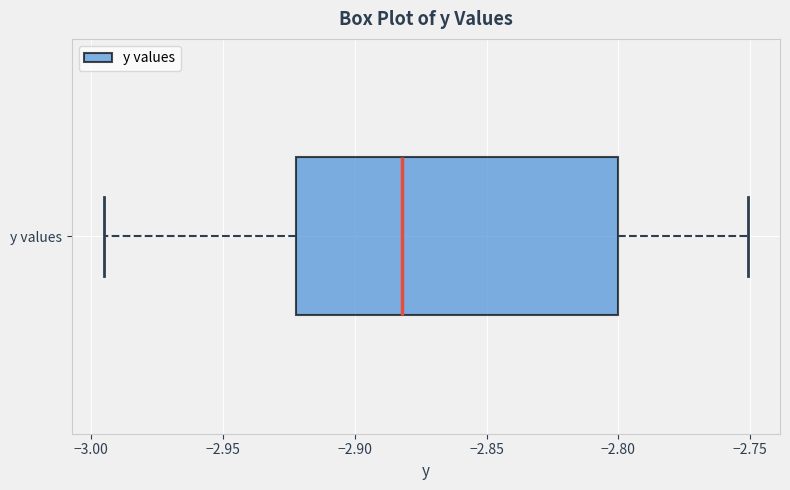

Read this box plot against the x-axis: the position of the median line, the range covered by the box, and the ends of both whiskers. The values are not printed on the chart, so give them approximately, as read against the axis.

median -2.880, box -2.920 to -2.800, whiskers -2.995 to -2.750